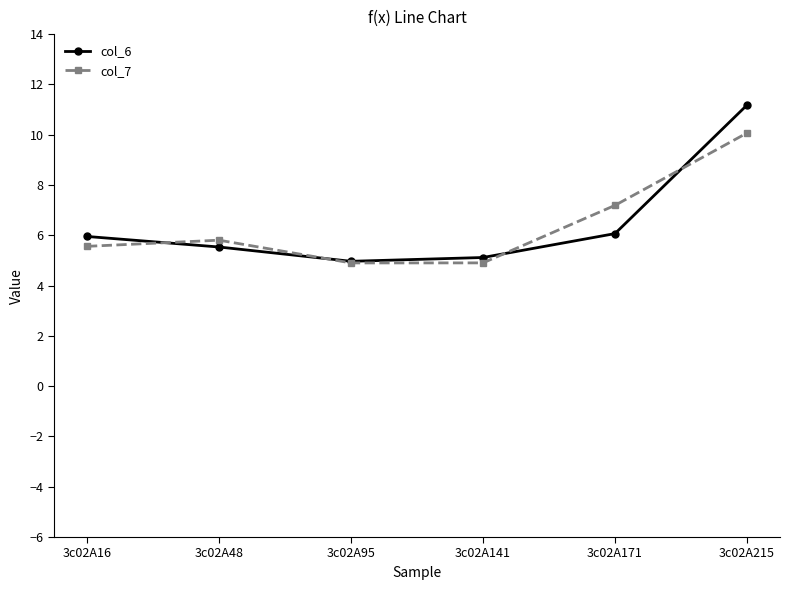

Is the value of col_6 at 3c02A171 greater than the value of col_7 at 3c02A215?

No